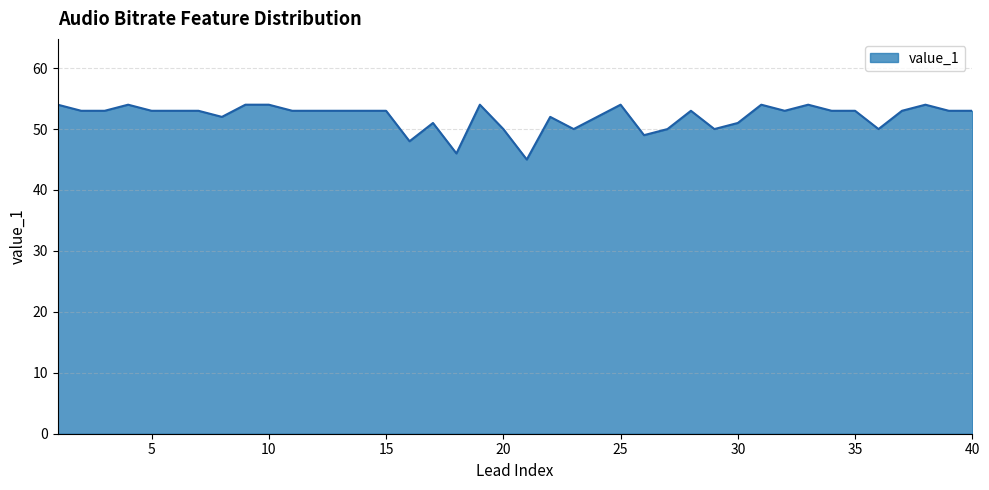

What is the sum of all values?

2083